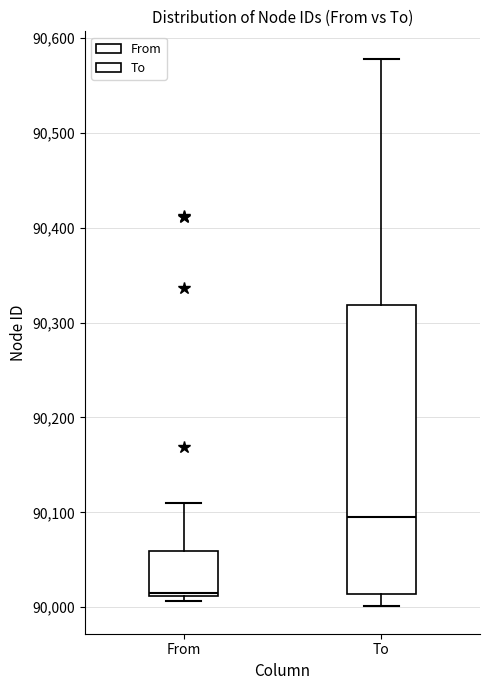

Where is the lower edge of the box for From on the y-axis? The values are not printed on the chart, so give them approximately, as read against the axis.

90010